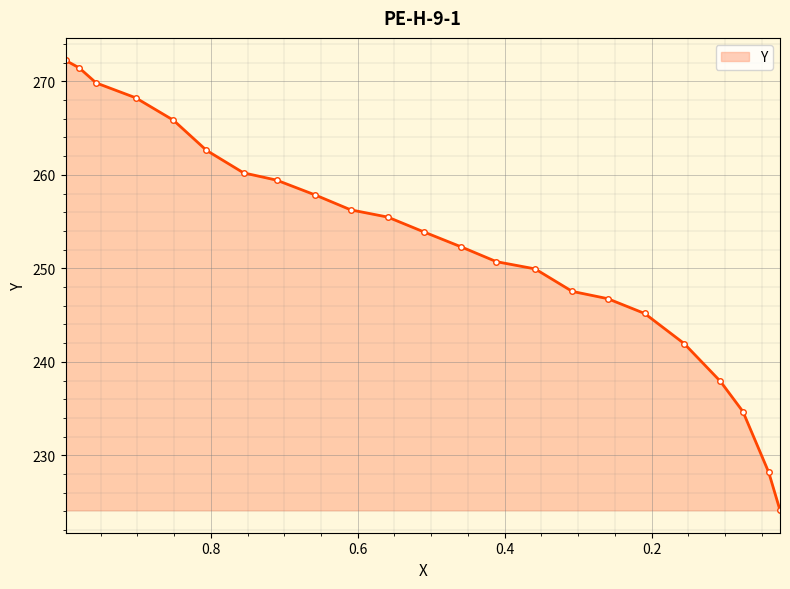

True or false: the data shows 376.2 at 0.0757.

False